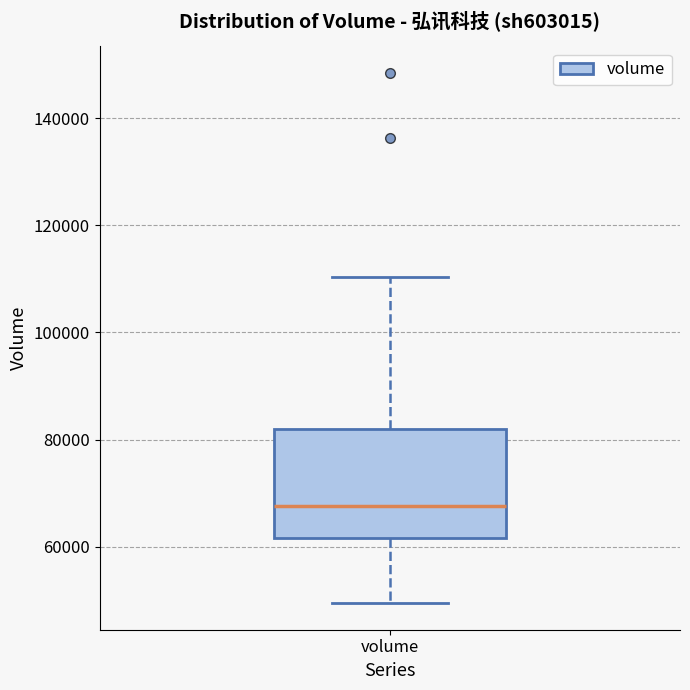

Transcribe this box plot: give where the median line is, the range the box spans, and where the two whiskers end, as read against the y-axis. The values are not printed on the chart, so give them approximately, as read against the axis.

median 68000, box 62000 to 82000, whiskers 50000 to 110000